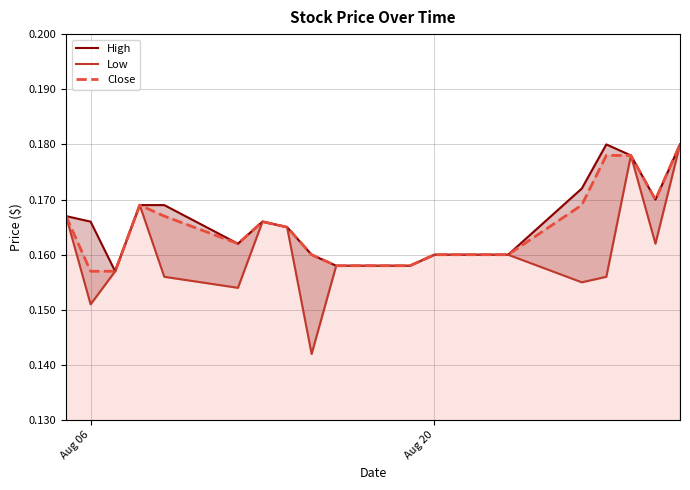

What is the sum of all Low values?

3.2